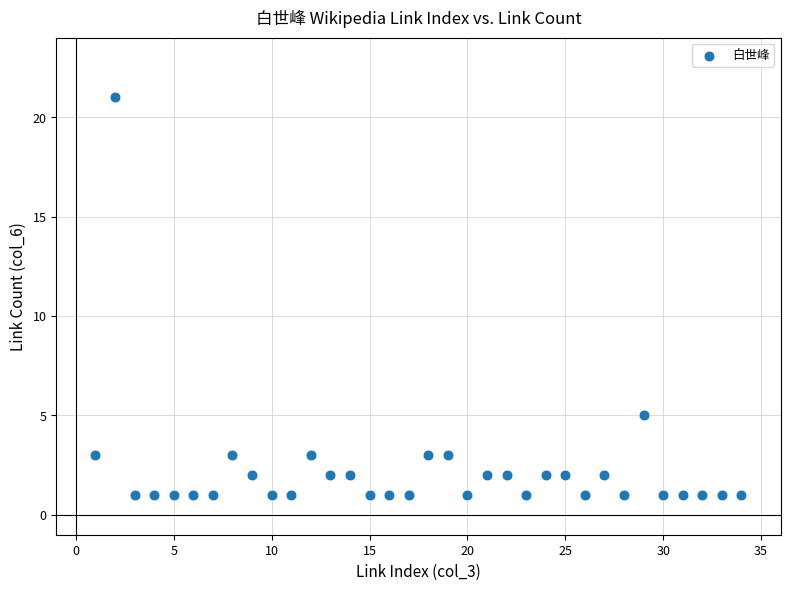

What is the range of Y values (max minus min)?

20